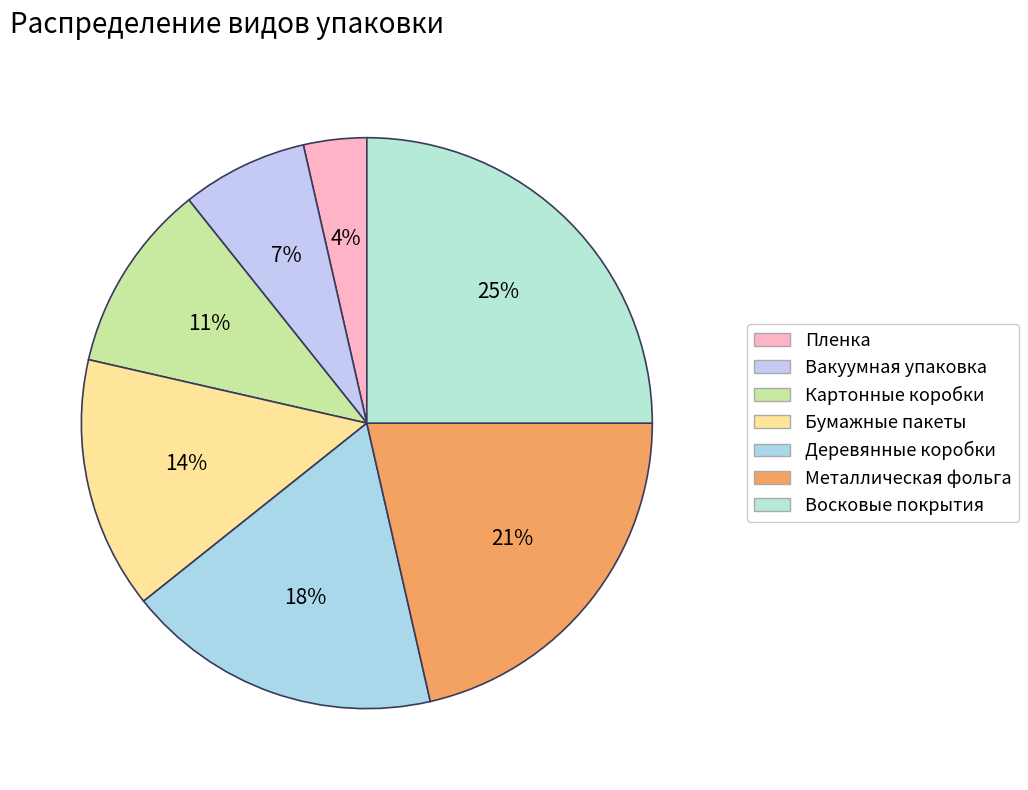

To the nearest percent, what is the combined percentage of Металлическая фольга and Картонные коробки?

32%